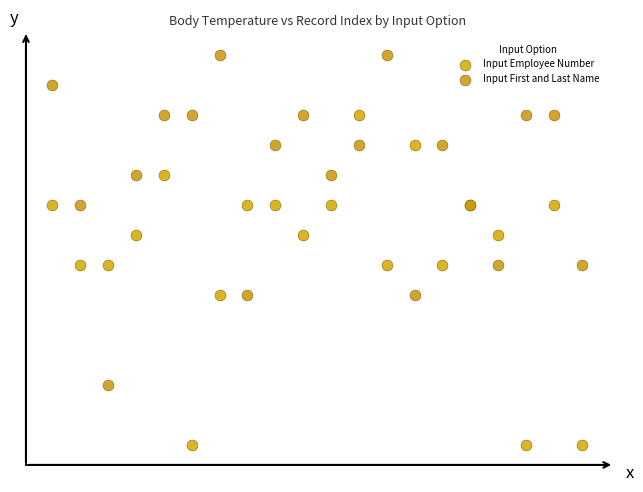

Which series contains the highest Y value?

Input First and Last Name